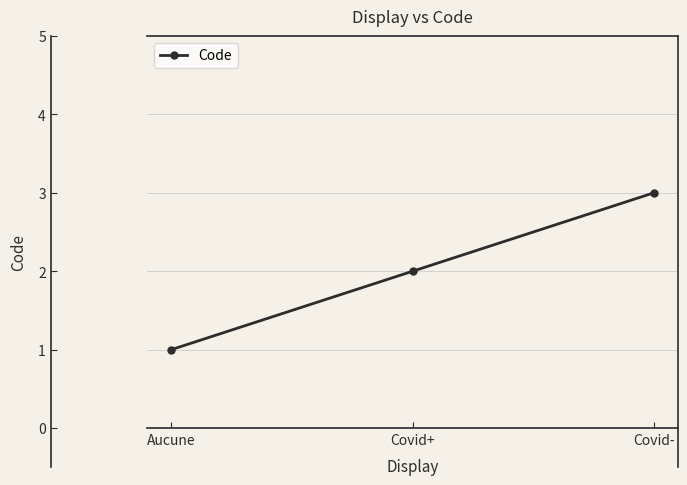

At which category does the chart reach its peak across all series?

Covid-